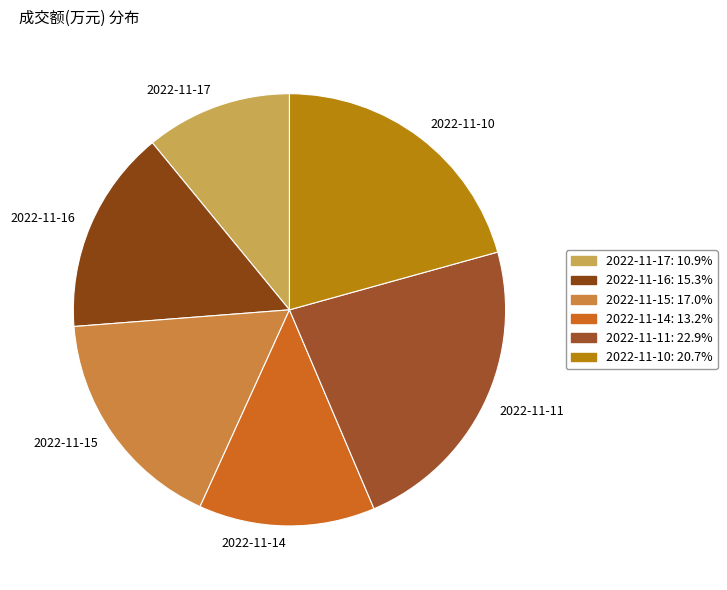

What is the largest slice in the pie chart?

2022-11-11